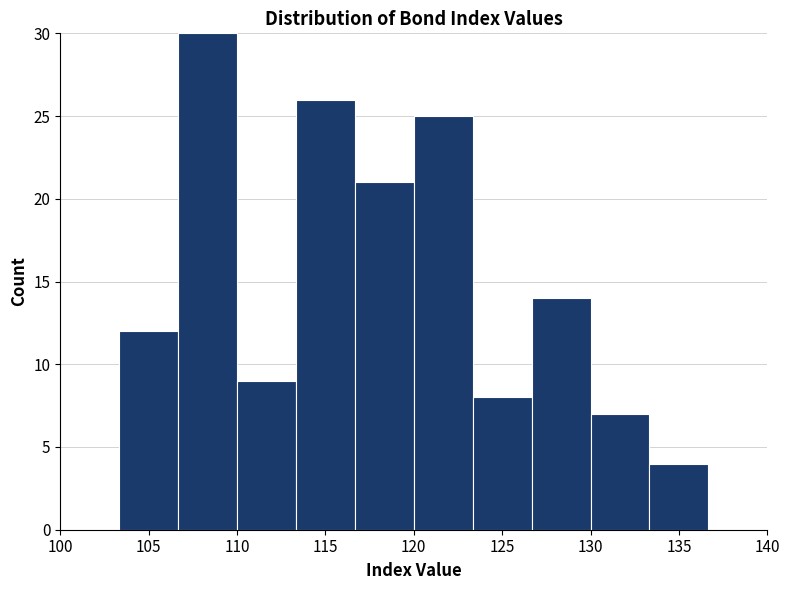

Which range on the x-axis has the tallest bar?

106.5 to 110.0